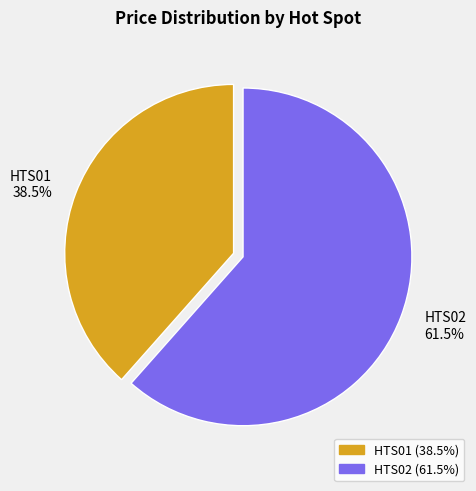

Which category has the smallest portion of the pie?

HTS01